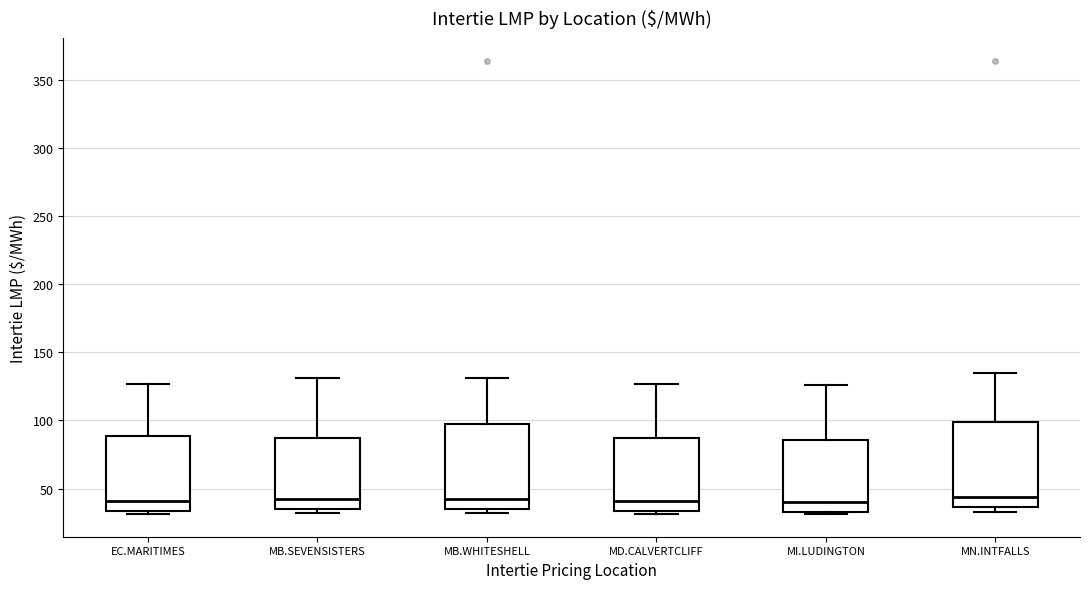

Reading left to right, read every box against the y-axis: the position of its median line, the range the box covers, and the ends of its whiskers. The values are not printed on the chart, so give them approximately, as read against the axis.

EC.MARITIMES: median 40, box 35 to 90, whiskers 30 to 125
MB.SEVENSISTERS: median 40, box 35 to 85, whiskers 30 to 130
MB.WHITESHELL: median 40, box 35 to 100, whiskers 30 to 130
MD.CALVERTCLIFF: median 40, box 35 to 85, whiskers 30 to 125
MI.LUDINGTON: median 40, box 35 to 85, whiskers 30 to 125
MN.INTFALLS: median 45, box 35 to 100, whiskers 35 (just below the box's lower edge) to 135